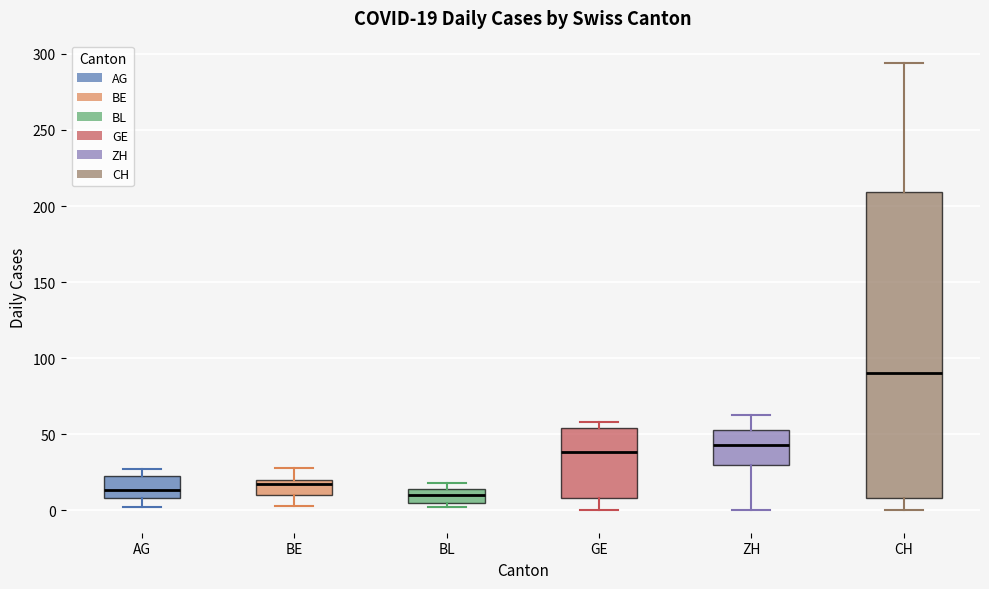

Which box is the tallest, from its lower edge to its upper edge?

CH